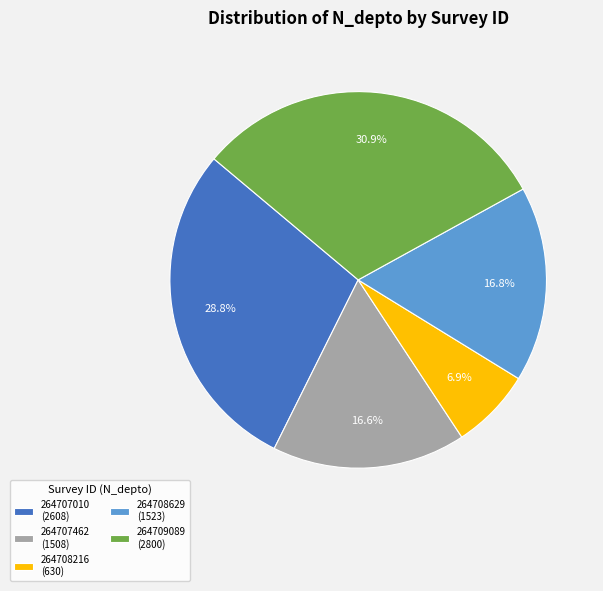

Is it true that 264709089 is 23% of the pie?

False